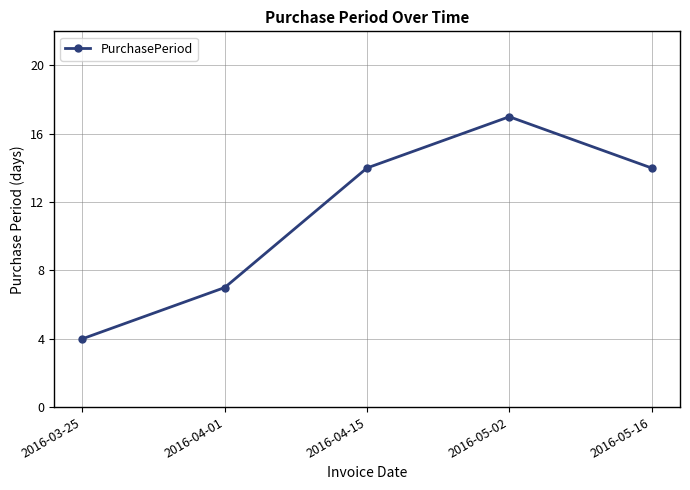

What is the smallest value displayed?

4